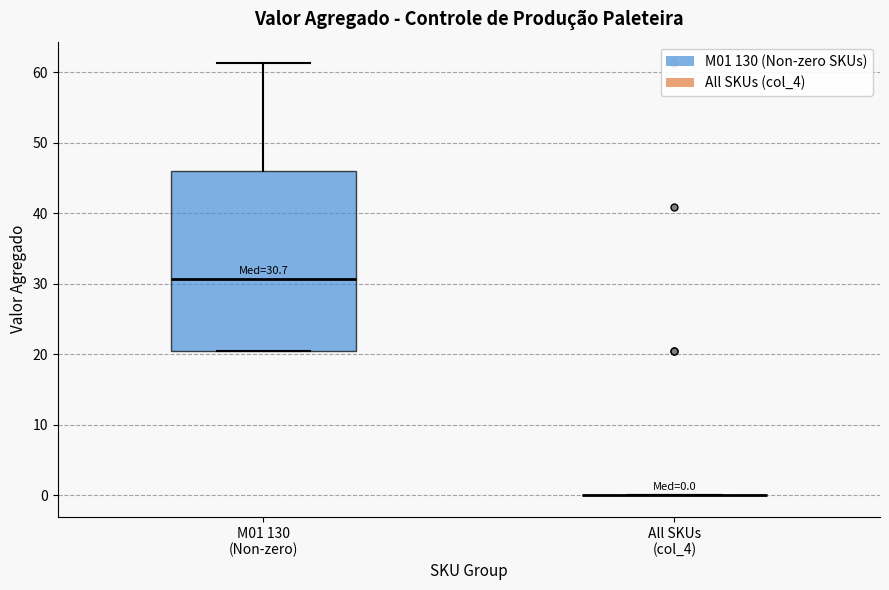

Which box is the tallest, from its lower edge to its upper edge?

M01 130 (Non-zero)